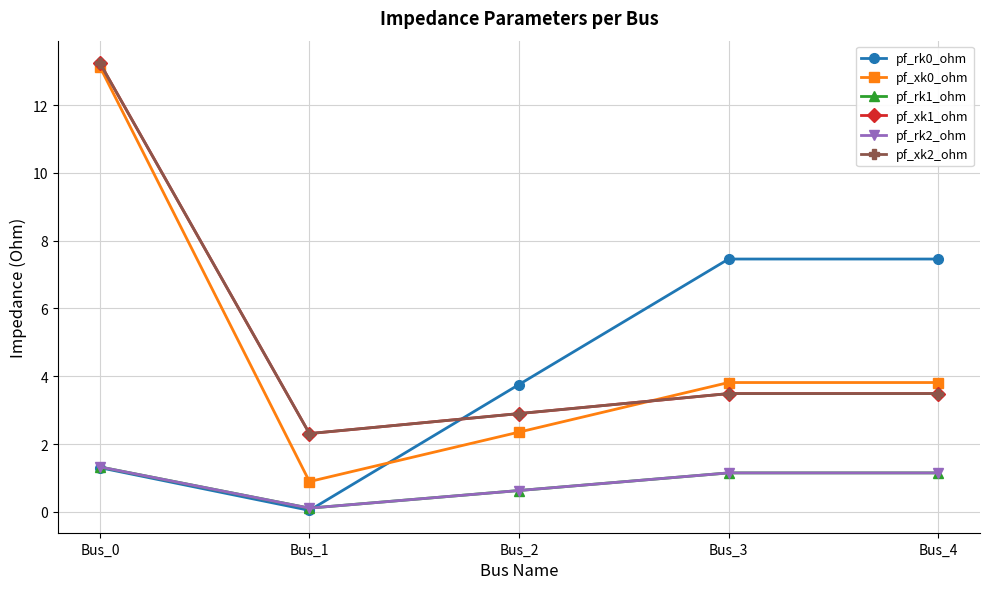

Which has a higher value, Bus_3 or Bus_1?

Bus_3